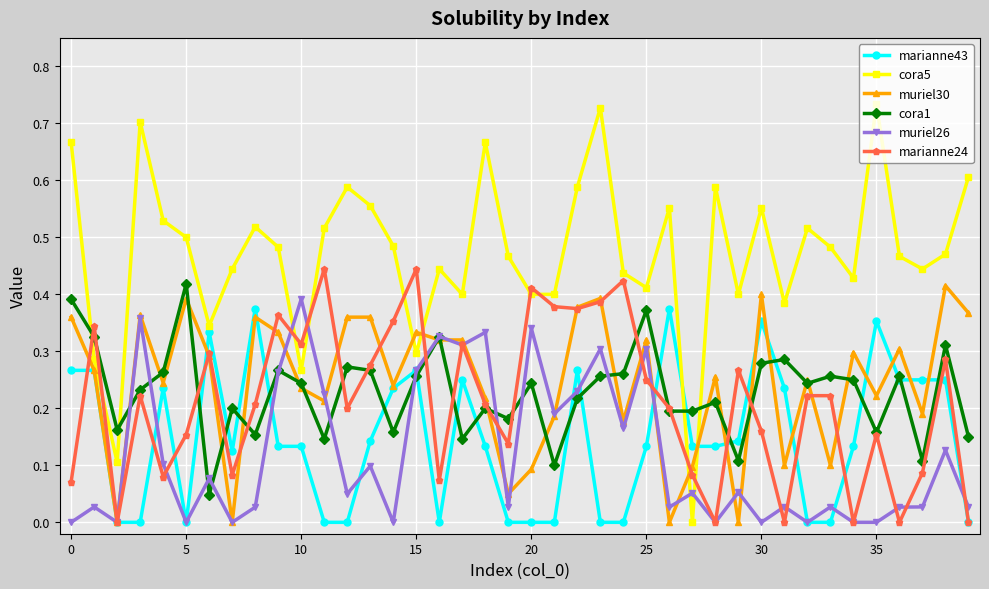

Which series has the largest total across all categories?

cora5